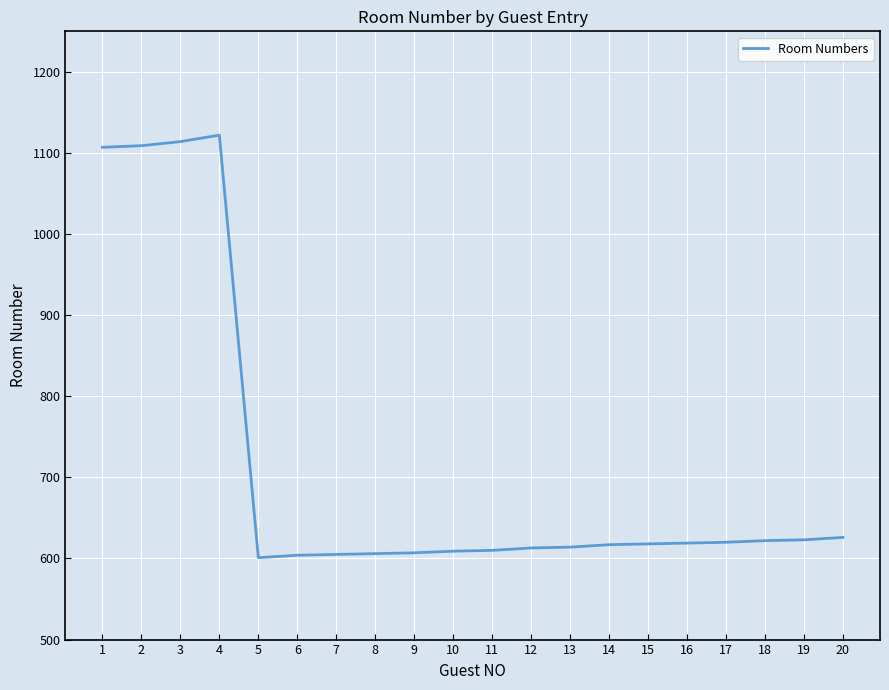

The value at 2 is 1109. True or false?

True